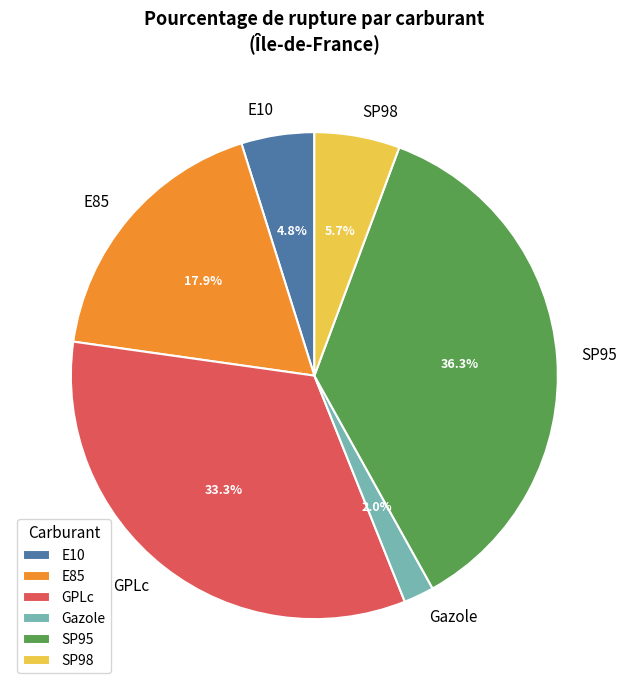

To the nearest percent, what is the difference between the largest and smallest slice percentages?

34%